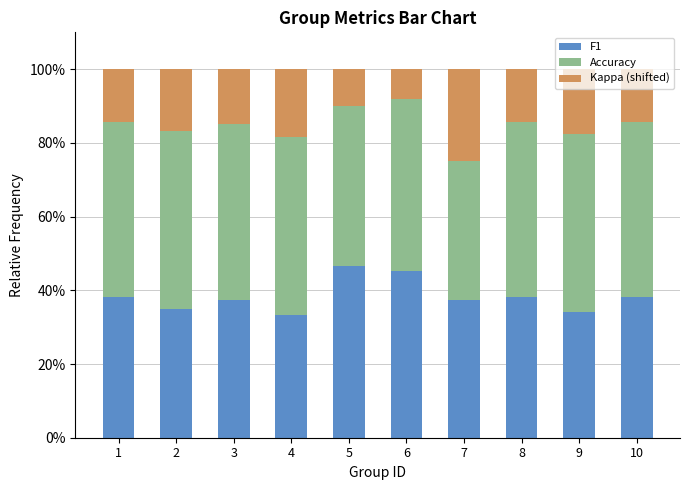

How many categories are shown in the chart?

10